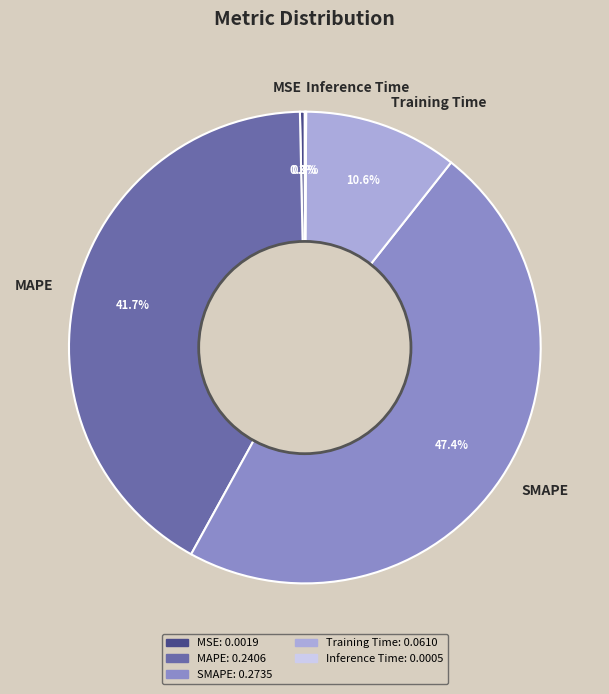

Is there a majority slice in this chart?

No